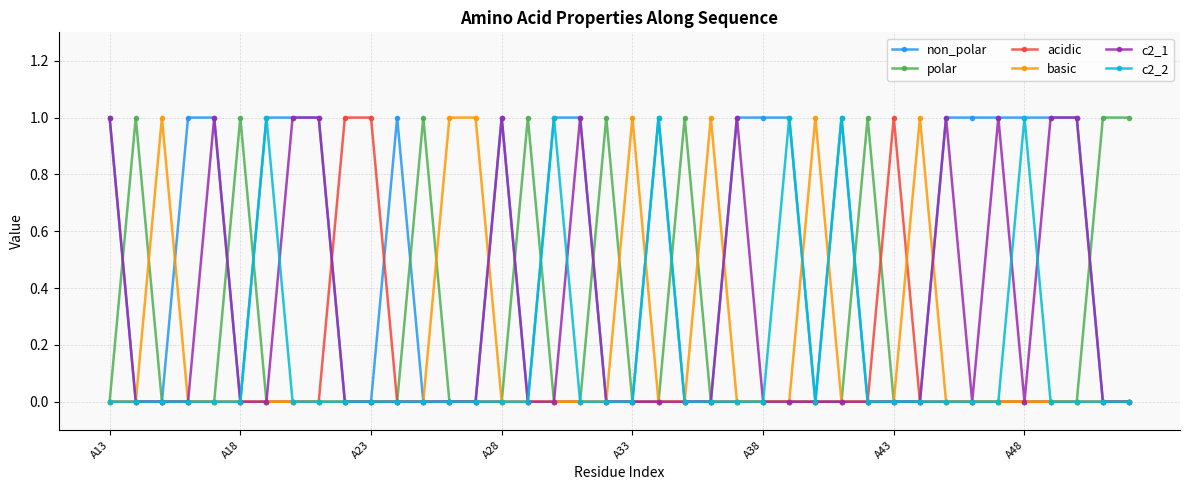

True or false: non_polar has more than 1 interior local peaks.

True